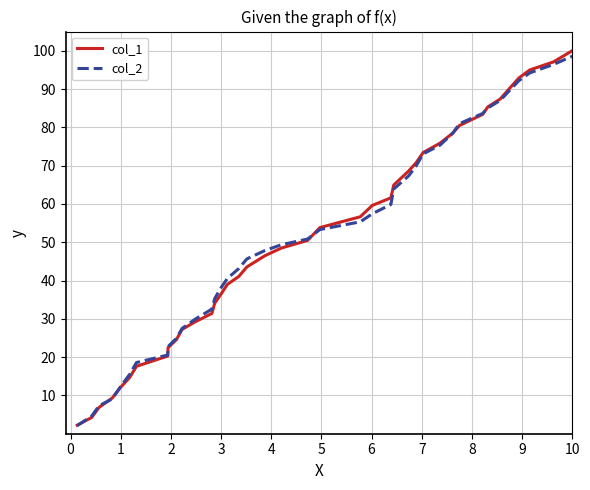

Which series has the largest range (max minus min)?

col_1